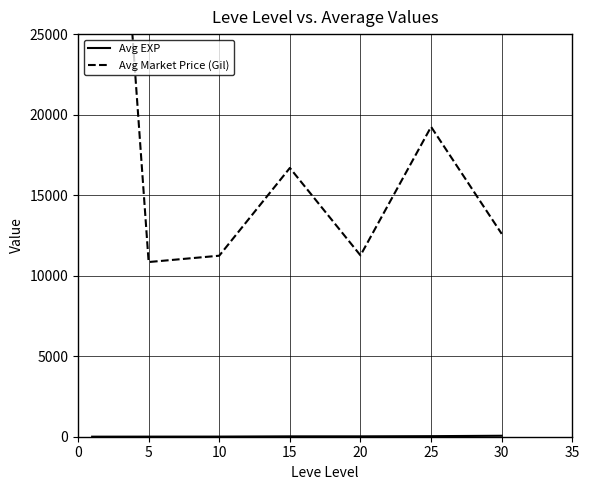

Is this an area chart (filled region under the line)?

No